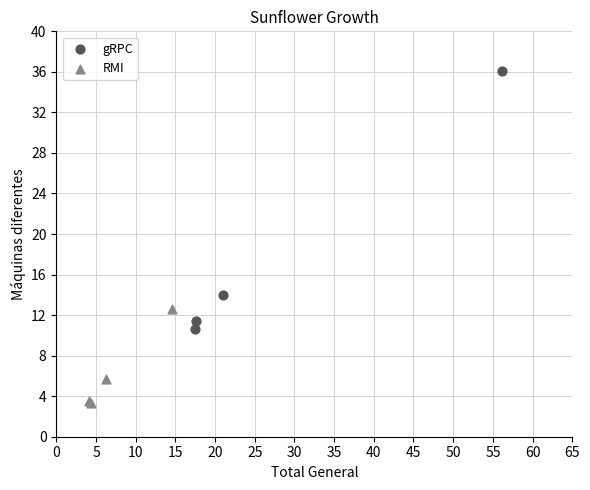

Which series contains the highest Y value?

gRPC